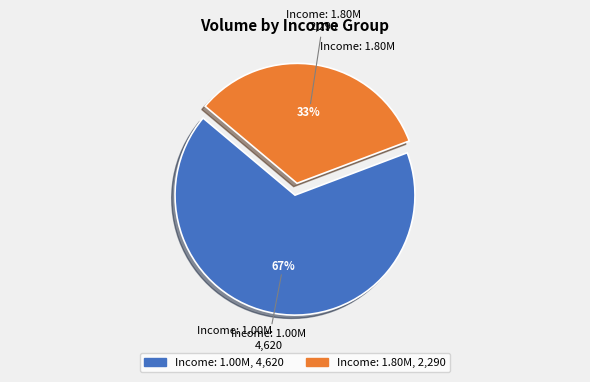

What is the majority slice?

Income: 1.00M